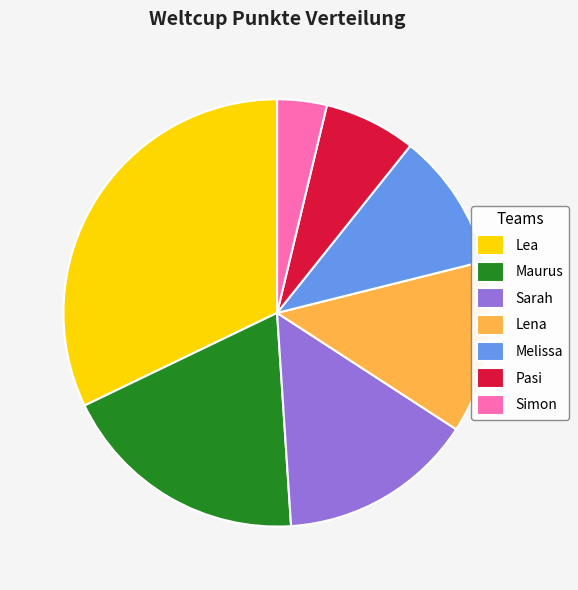

Is it true that Maurus is 32% of the pie?

False